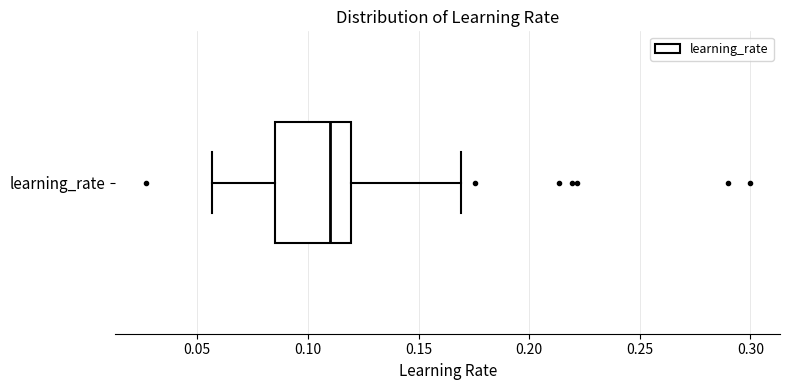

Where does the right whisker of the box for learning_rate end on the x-axis? The values are not printed on the chart, so give them approximately, as read against the axis.

0.170